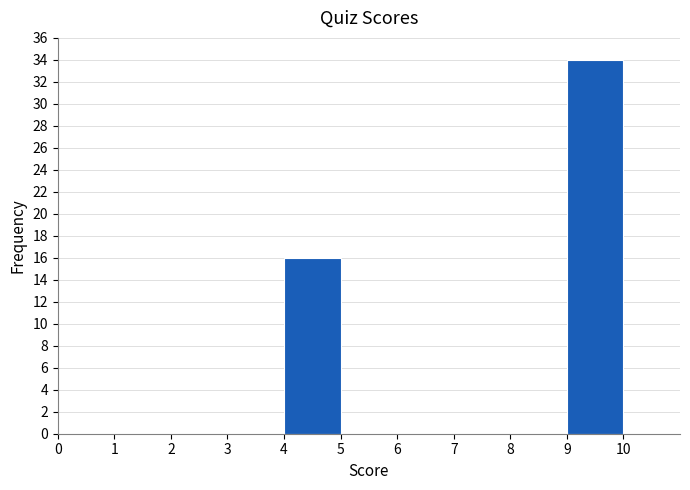

Which range on the x-axis has the tallest bar?

9 to 10